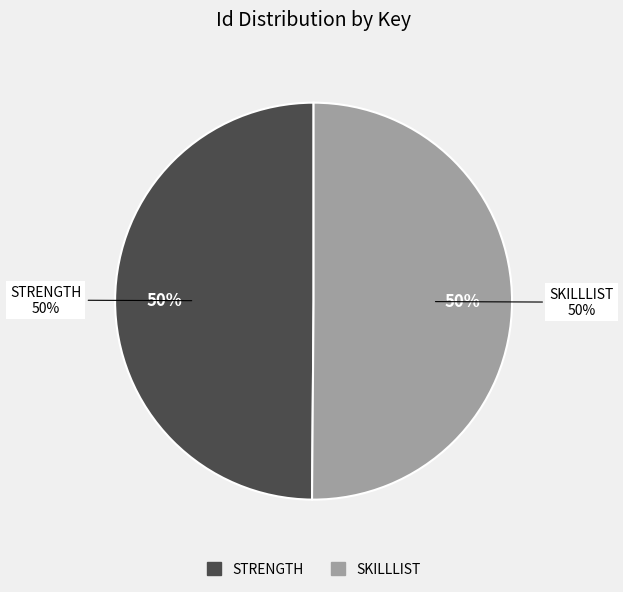

What is the ratio of the value at STRENGTH to the value at SKILLLIST?

1.0